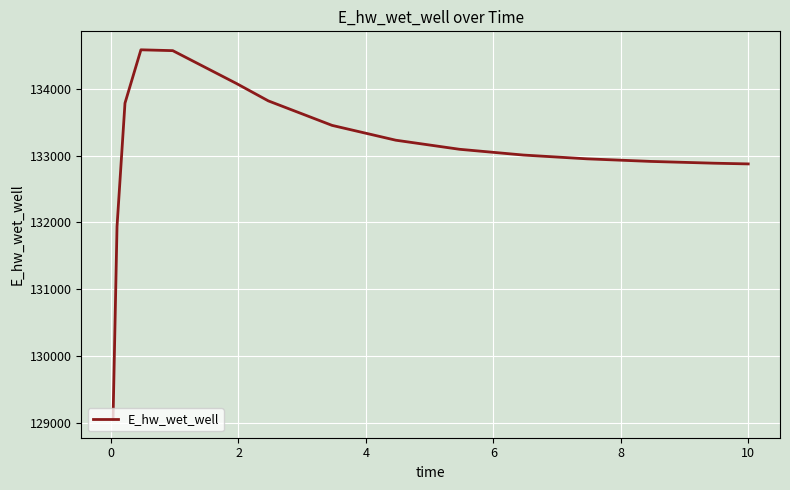

What is the smallest value displayed?

129054.2